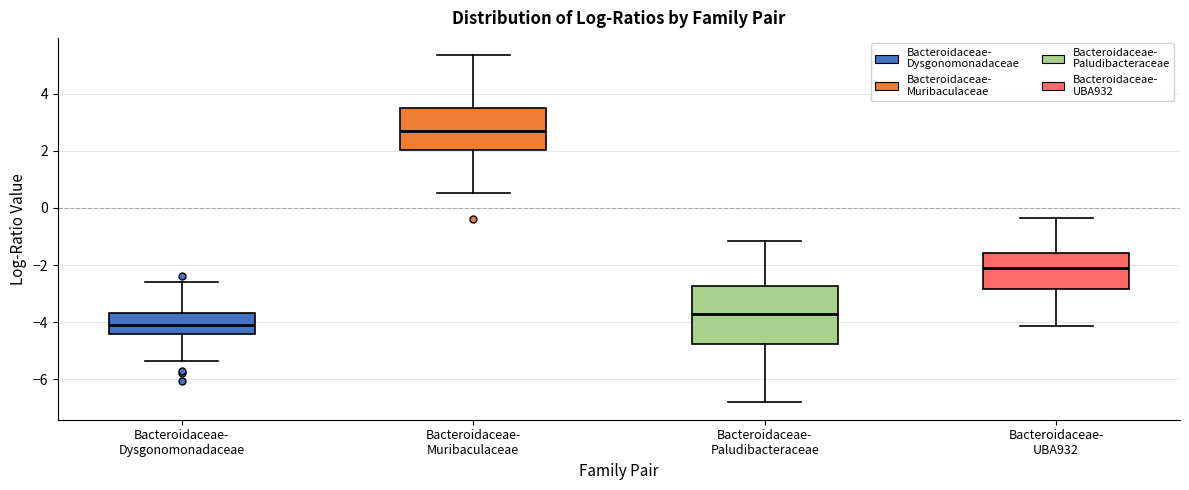

Where does the lower whisker of the box for Bacteroidaceae- Muribaculaceae end on the y-axis? The values are not printed on the chart, so give them approximately, as read against the axis.

0.6